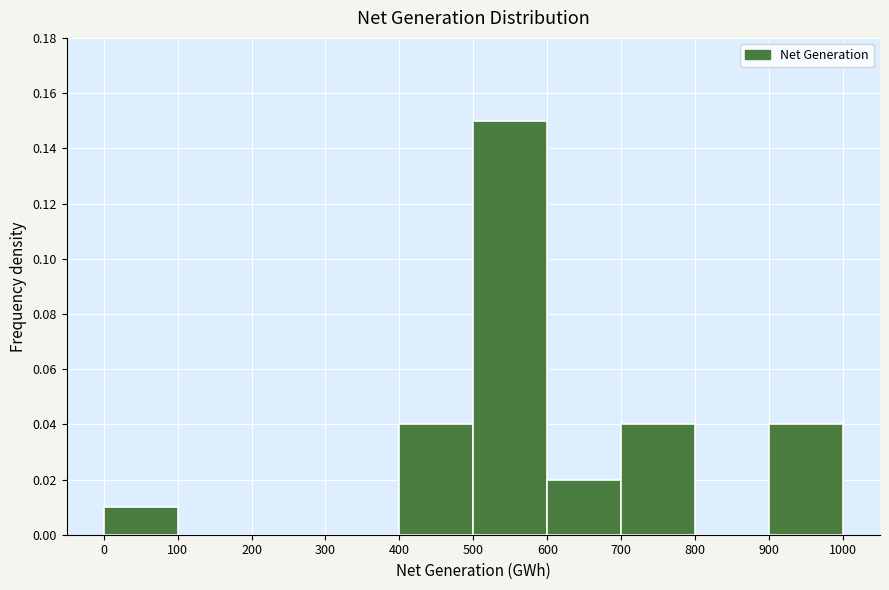

How tall is the bar that spans 0 to 100 on the x-axis? The values are not printed on the chart, so give them approximately, as read against the axis.

0.01